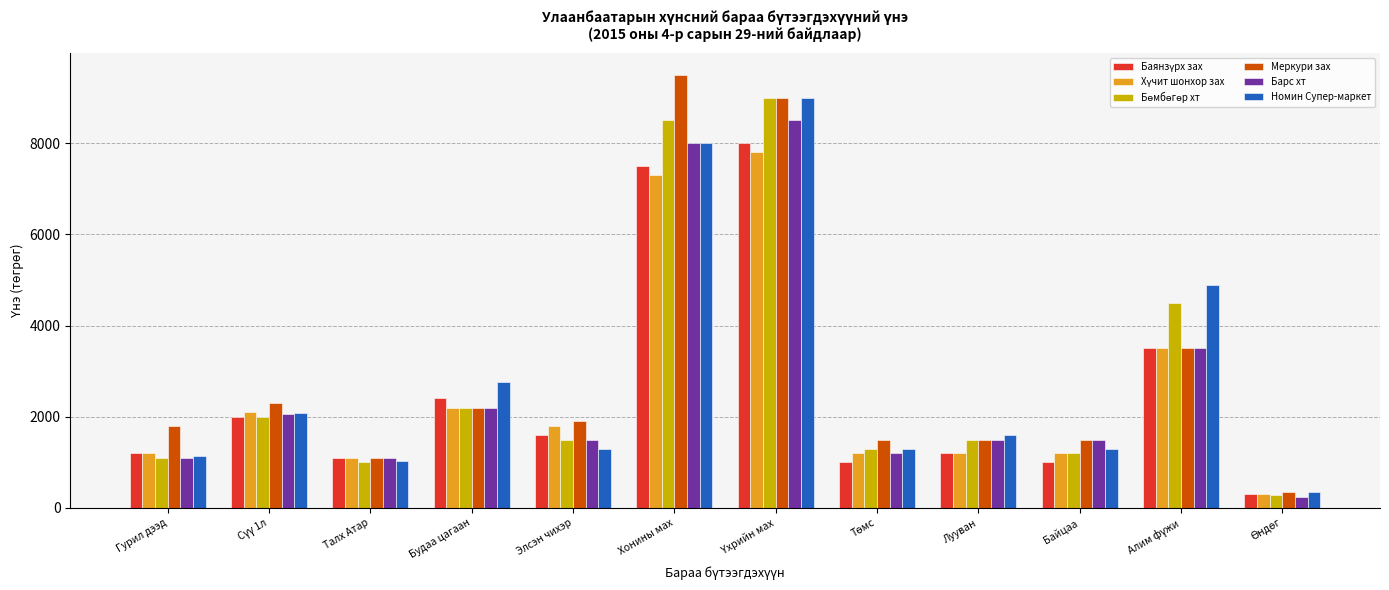

What is the spread (max minus min) of values at Талх Атар?

100